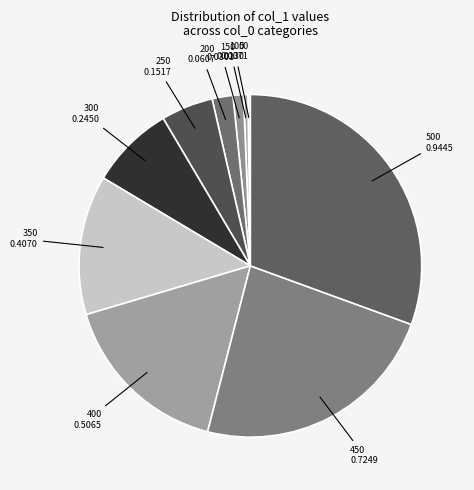

Which slice is the largest?

500